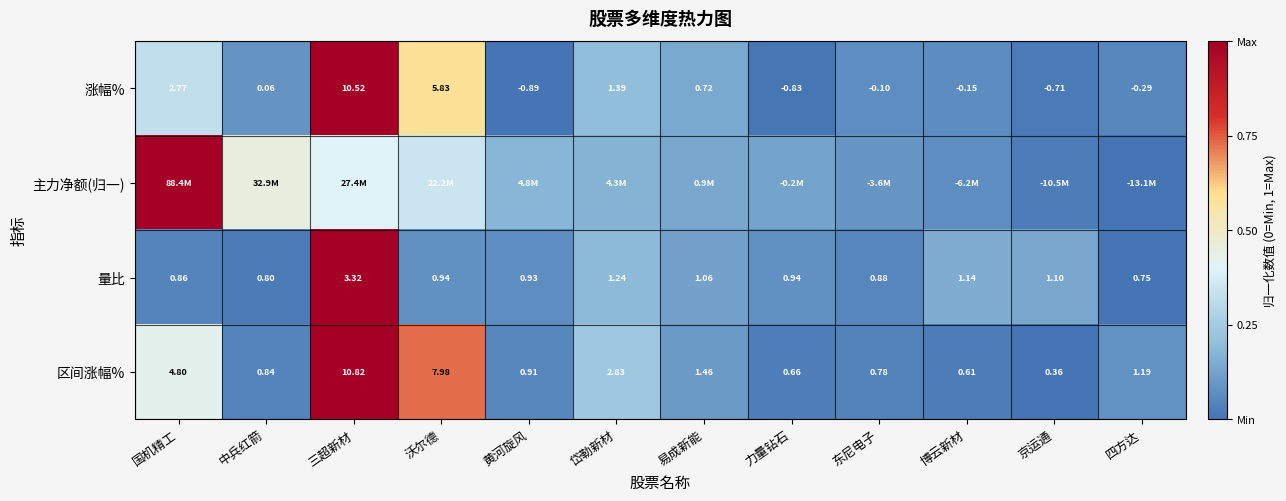

Between 沃尔德 and 中兵红箭, which is larger?

沃尔德